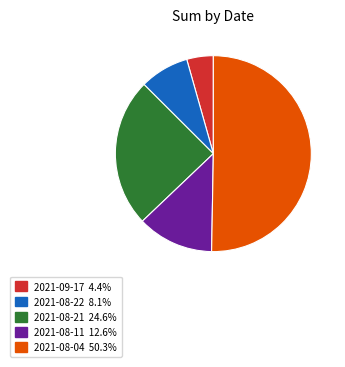

Which slice represents more than half of the pie?

2021-08-04